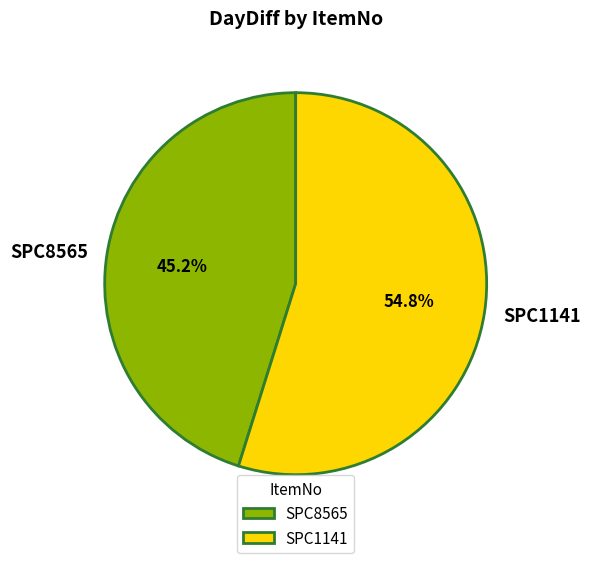

The SPC1141 slice represents 41% of the pie. True or false?

False